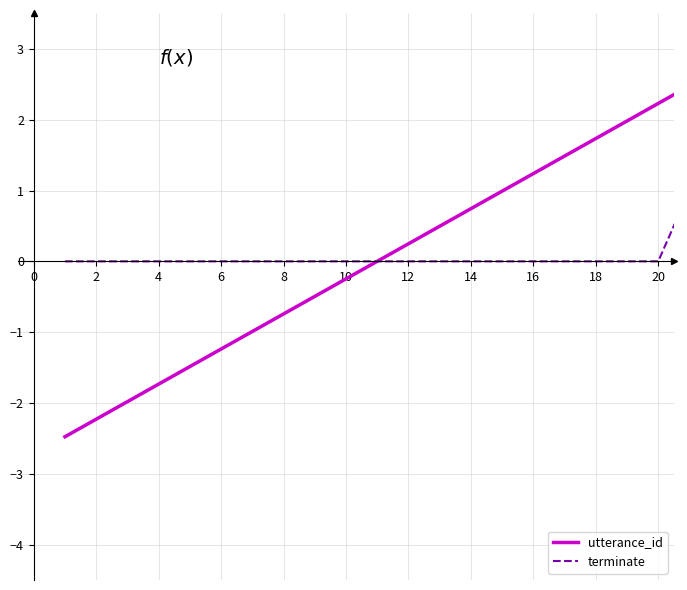

What is the highest value of the utterance_id series?

2.5